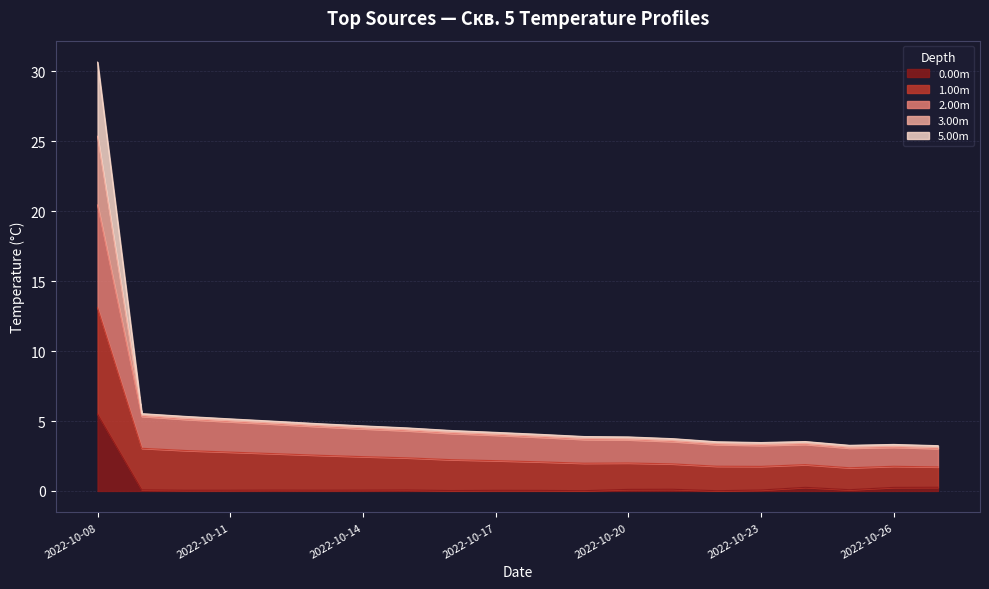

At which category does the chart reach its minimum across all series?

2022-10-22